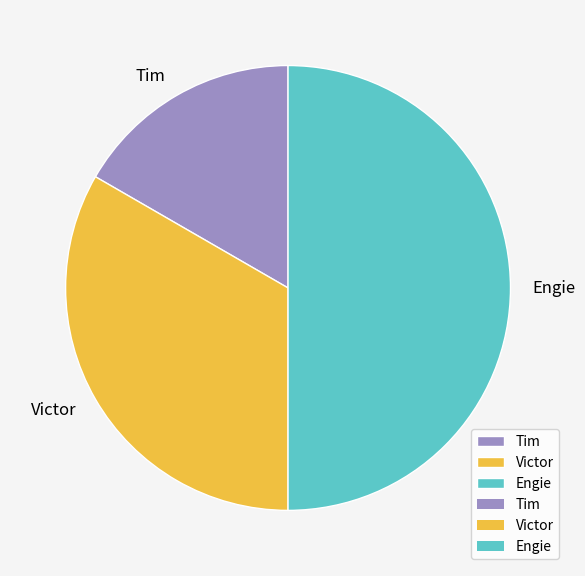

Do Engie and Victor together represent more than half of the pie?

Yes